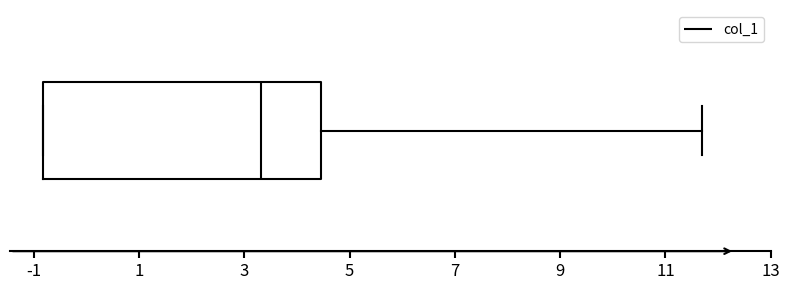

Where is the right edge of the box on the x-axis? The values are not printed on the chart, so give them approximately, as read against the axis.

4.4